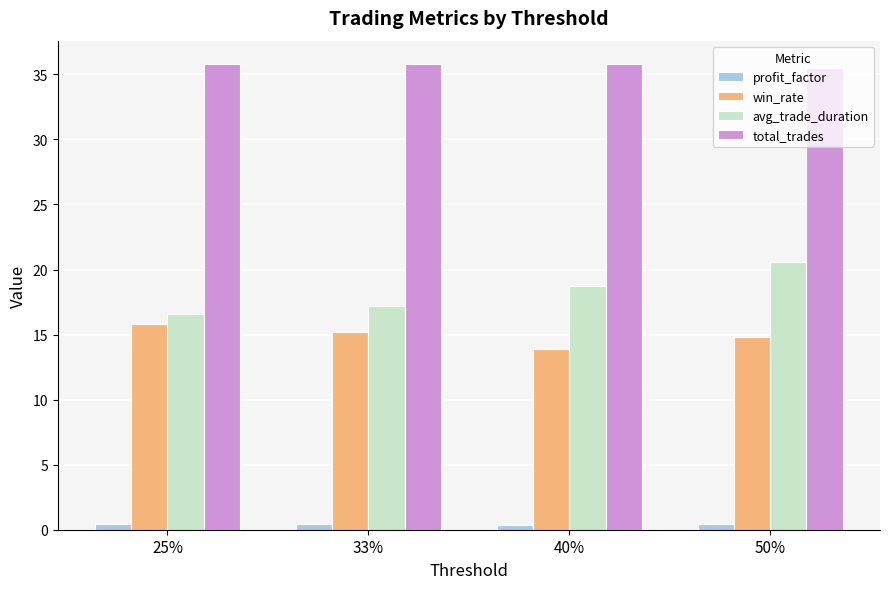

What is the lowest value of the win_rate series?

13.9